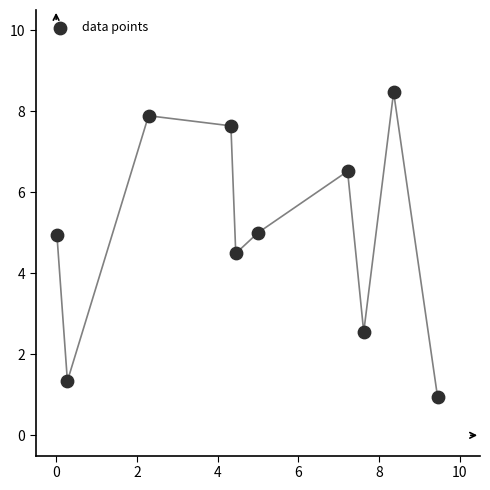

What Y value in the scatter plot is closest to 4?

4.5